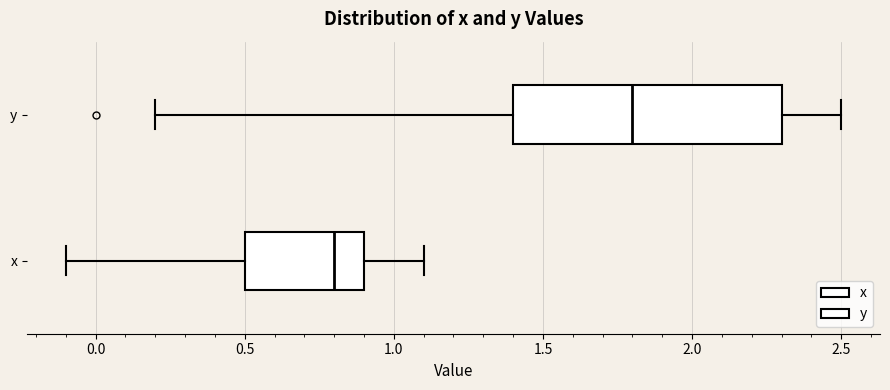

Comparing the boxes themselves (not the whiskers), which one is the widest?

y